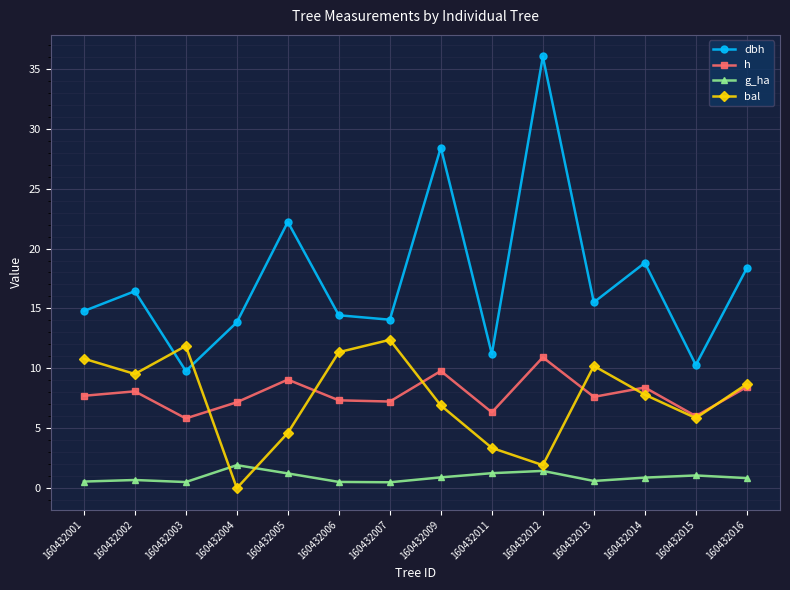

How many interior local peaks does the dbh series have?

5